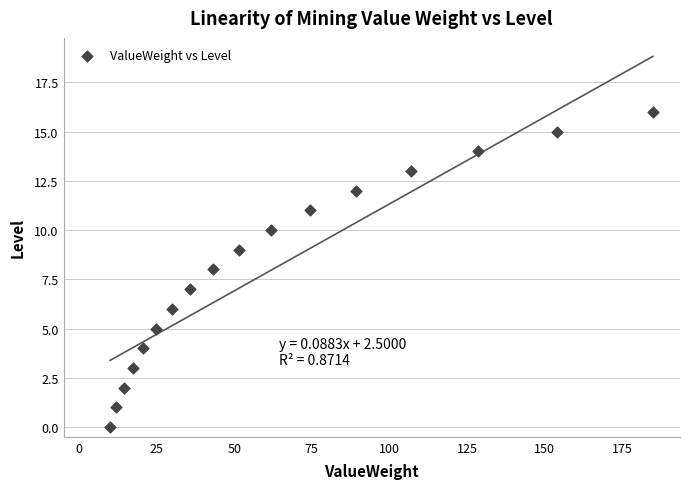

What is the range of Y values (max minus min)?

16